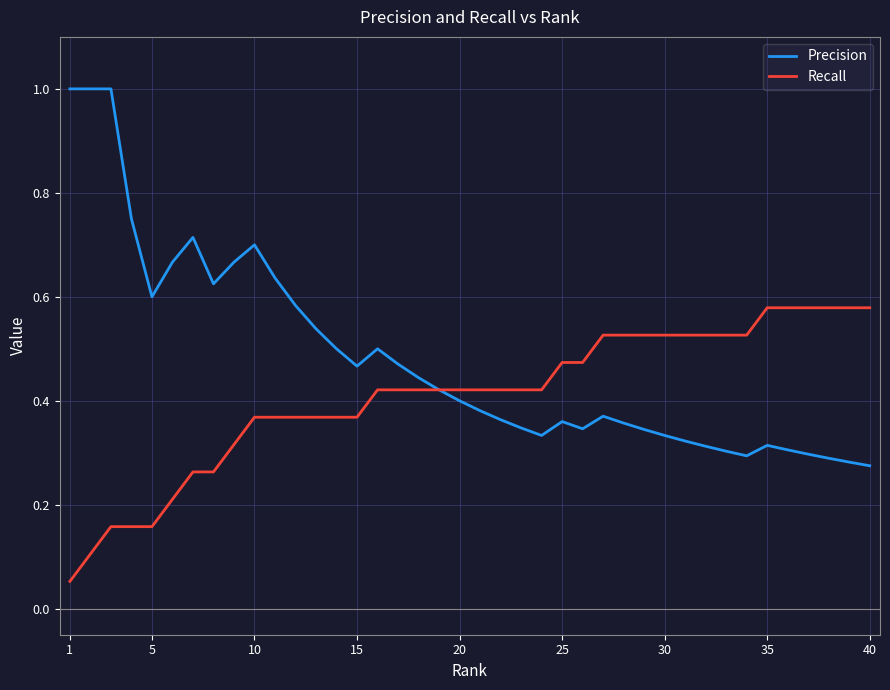

What is the maximum value for Precision?

1.0